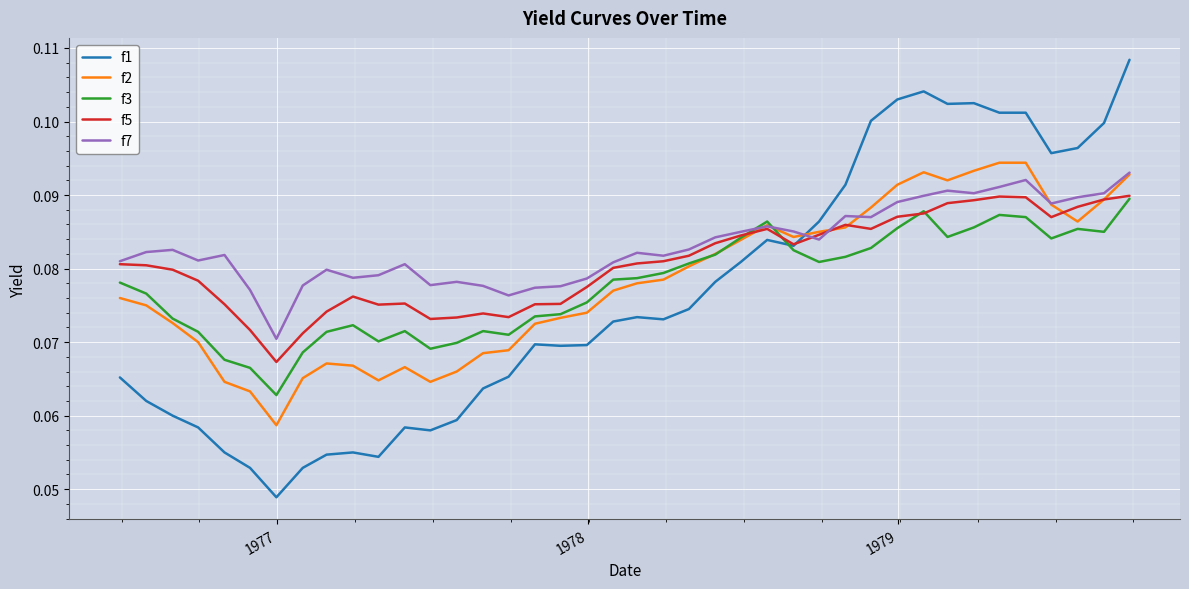

How many f2 values are between 0 and 1?

40